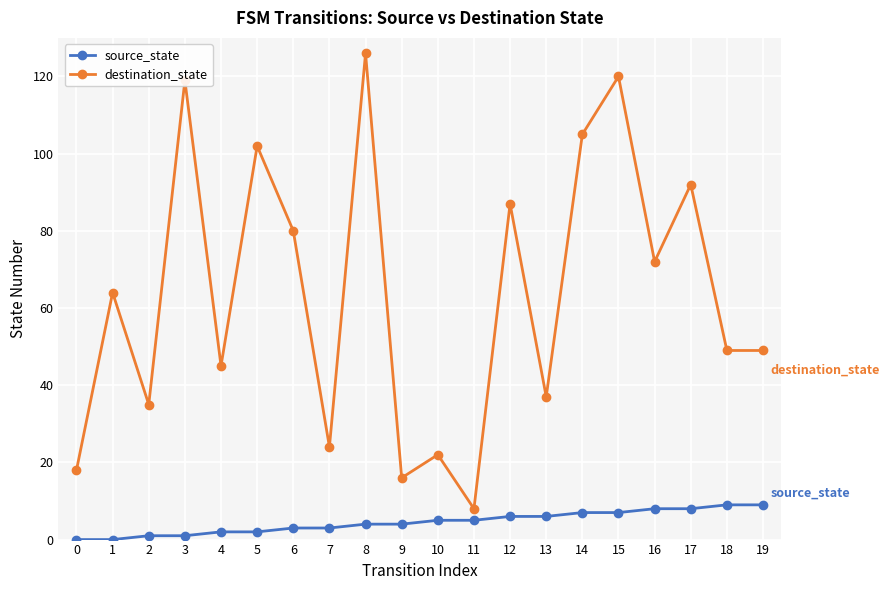

Which series changed the most between 3 and 15?

source_state